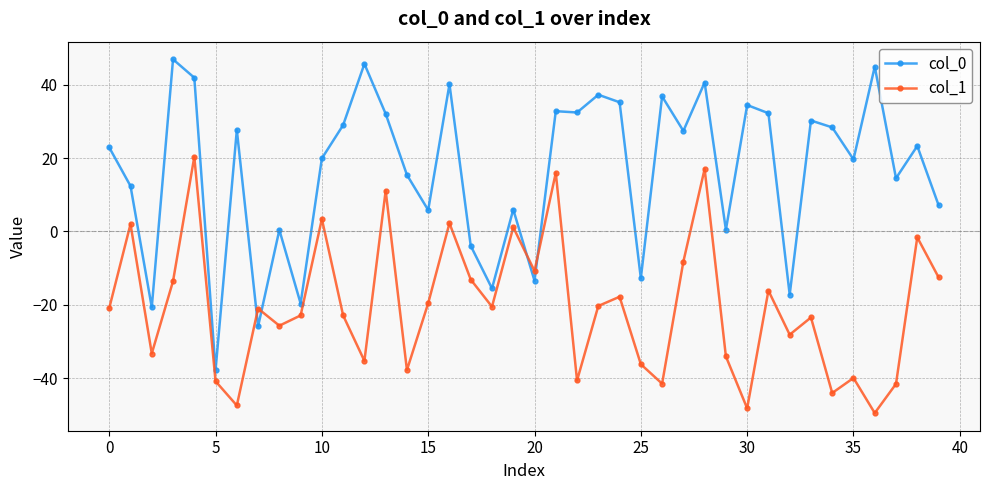

Rank the series by their average value, from lowest to highest.

col_1, col_0